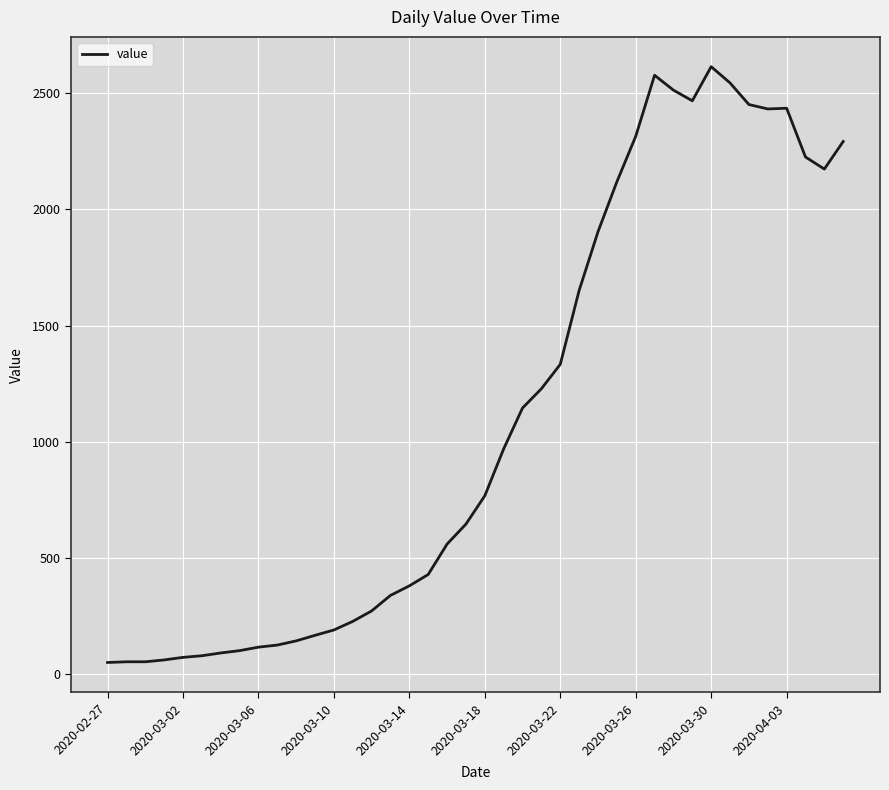

What is the maximum value shown in the chart?

2615